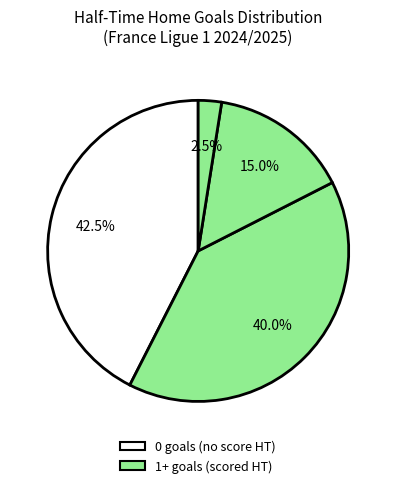

How many slices are in this pie chart?

4